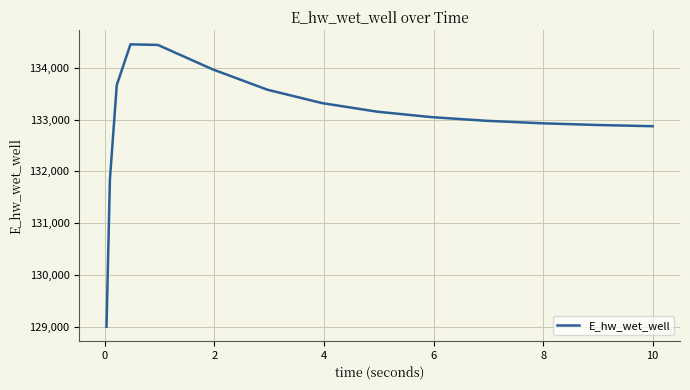

What is the smallest value displayed?

129003.7